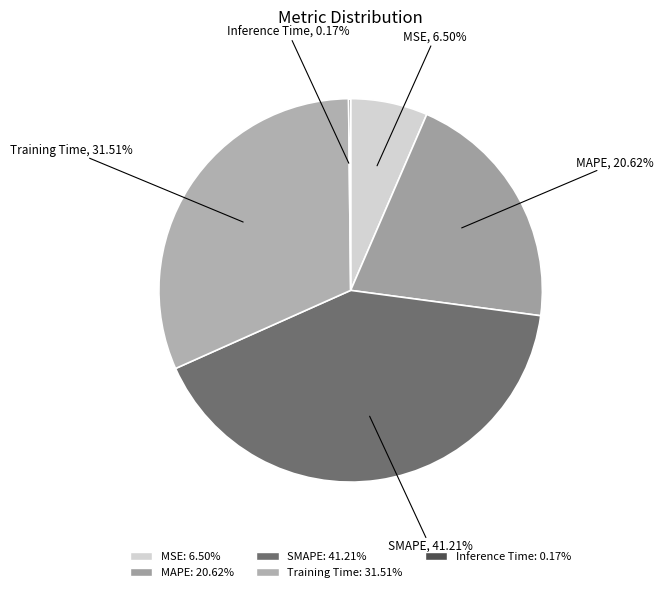

Between SMAPE and MSE, which is larger?

SMAPE